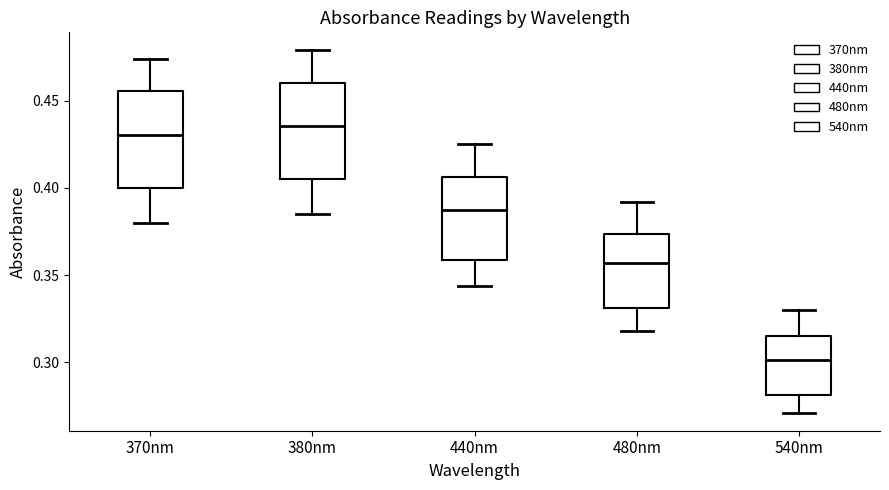

Where does the lower whisker of the box for 380nm end on the y-axis? The values are not printed on the chart, so give them approximately, as read against the axis.

0.385